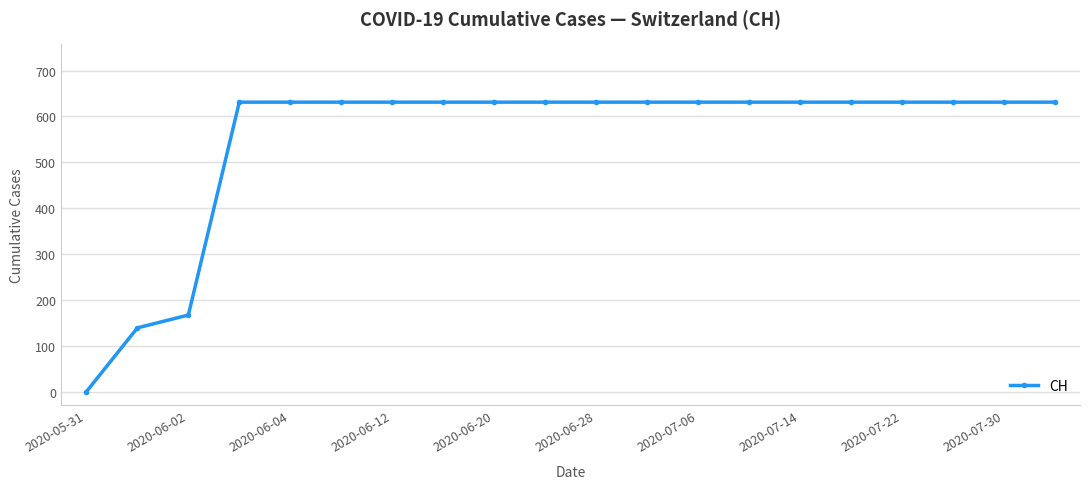

What is the average value?

552